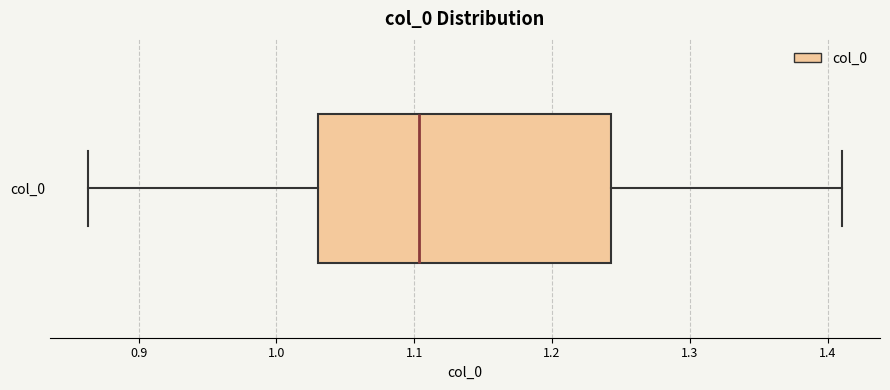

Transcribe this box plot: give where the median line is, the range the box spans, and where the two whiskers end, as read against the x-axis. The values are not printed on the chart, so give them approximately, as read against the axis.

median 1.10, box 1.03 to 1.24, whiskers 0.86 to 1.41